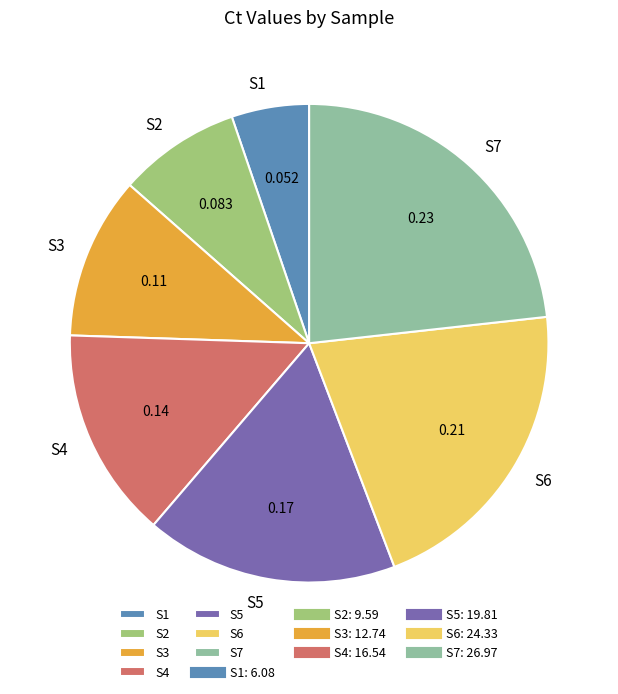

Is there any slice that represents more than half of the pie?

No